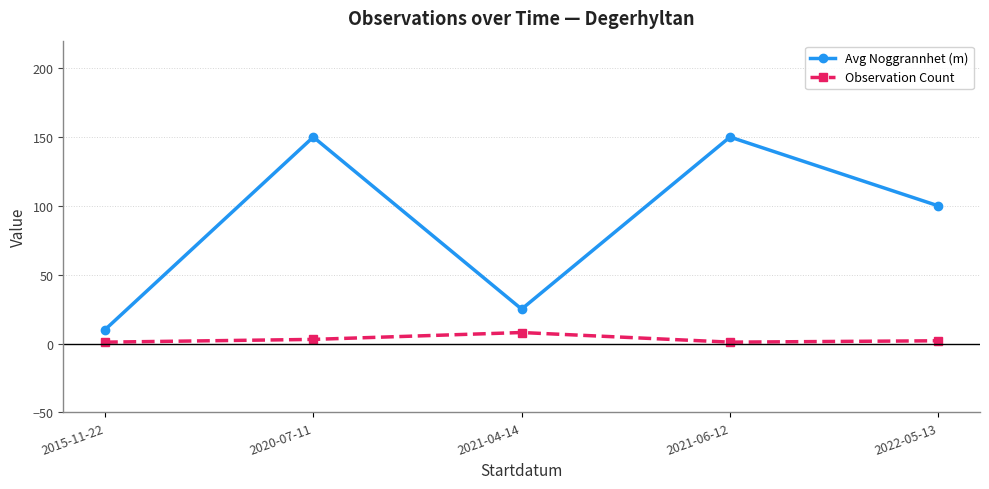

List the series in order of their overall mean, highest first.

Avg Noggrannhet (m), Observation Count